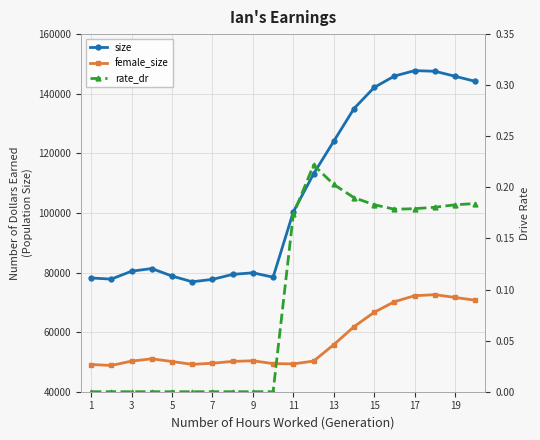

How many lines are shown in the chart?

3